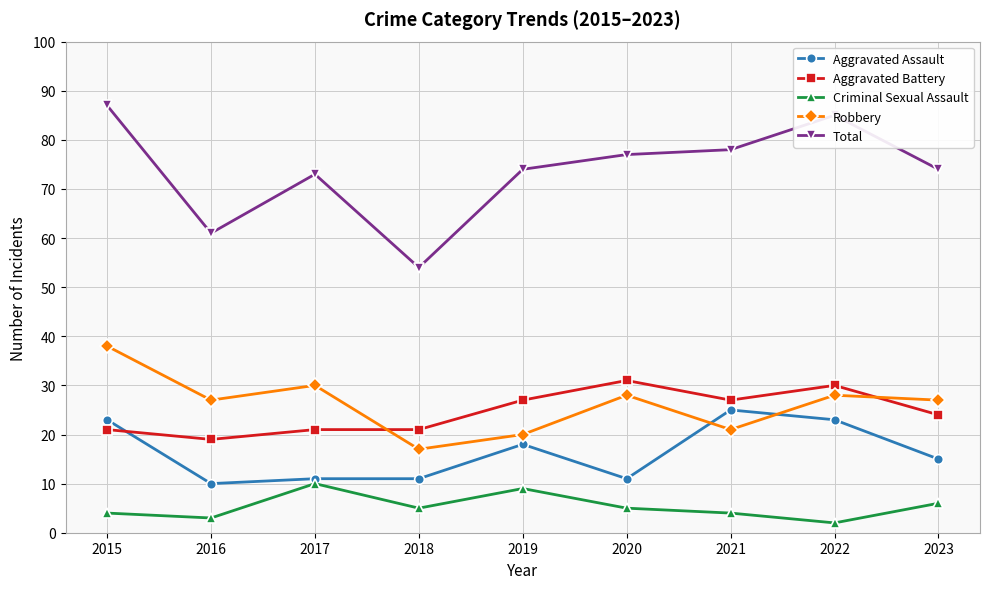

How many Criminal Sexual Assault values are between 4 and 6?

5